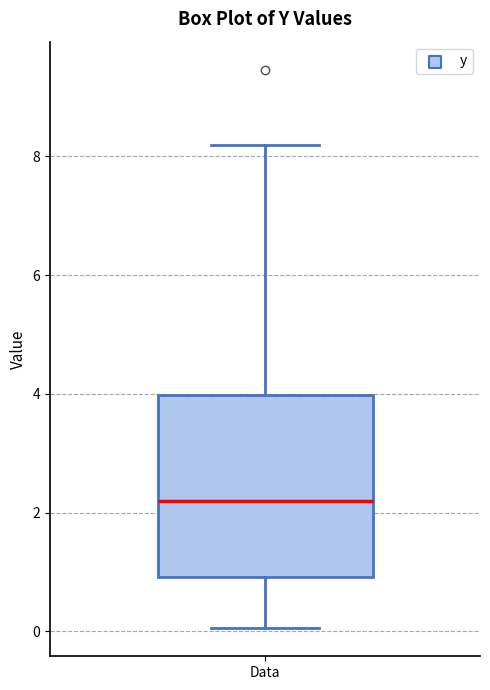

Read this box plot against the y-axis: the position of the median line, the range covered by the box, and the ends of both whiskers. The values are not printed on the chart, so give them approximately, as read against the axis.

median 2.2, box 1.0 to 4.0, whiskers 0.0 to 8.2